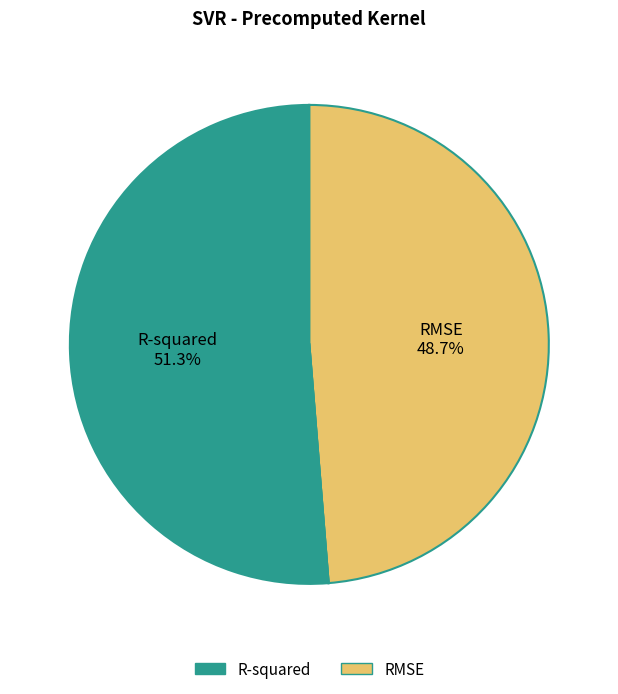

True or false: RMSE accounts for 58% of the total.

False